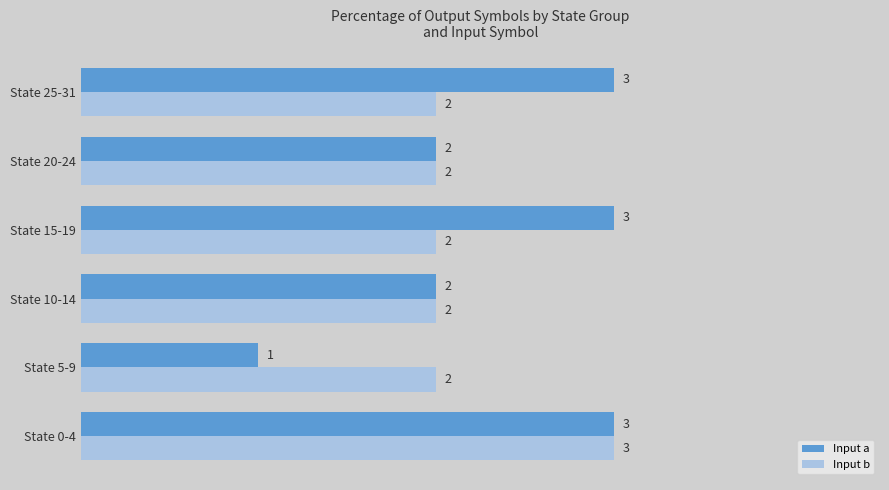

True or false: Input a has a value of 1 at State 0-4.

False